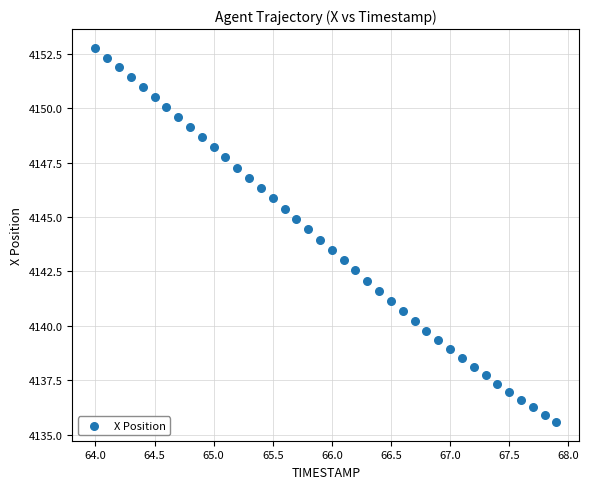

What is the range of X values (max minus min)?

3.9